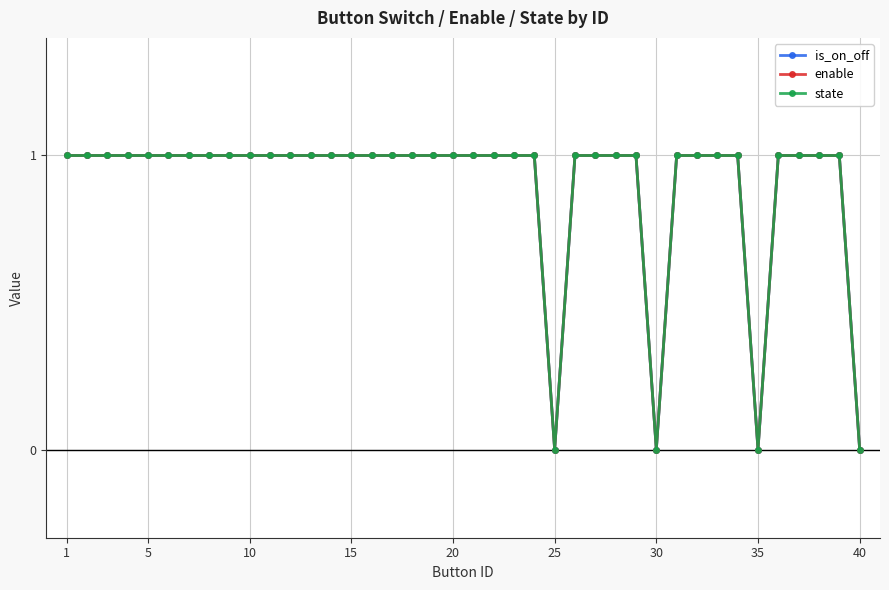

True or false: state and is_on_off cross at least once.

False